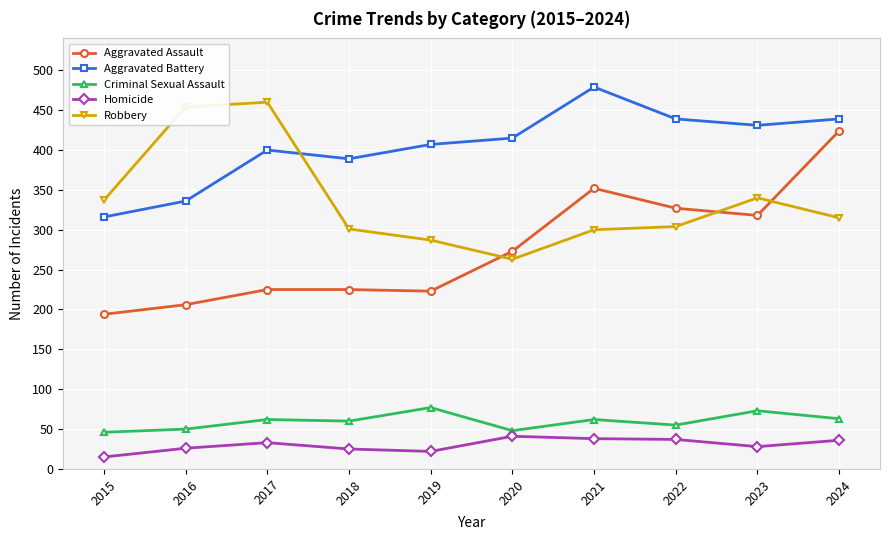

True or false: Aggravated Assault has a value of 72 at 2015.

False